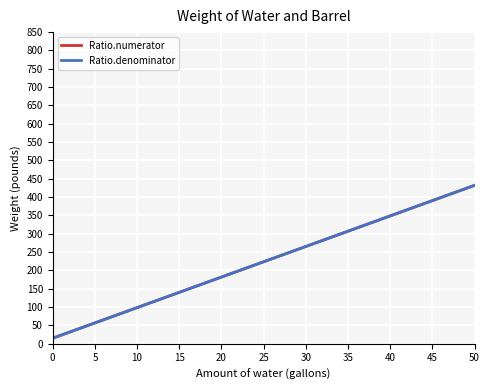

Does the chart have visible grid lines?

Yes